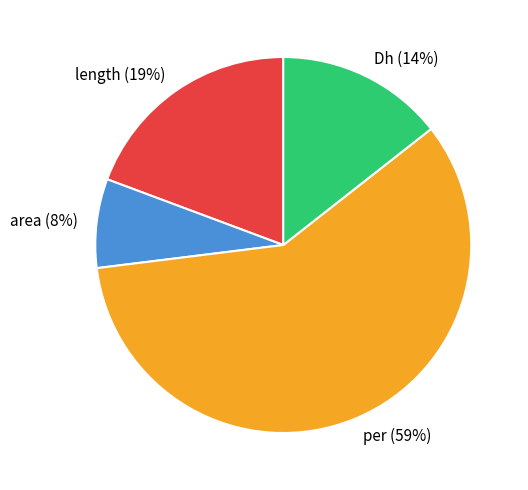

Between Dh and length, which is larger?

length